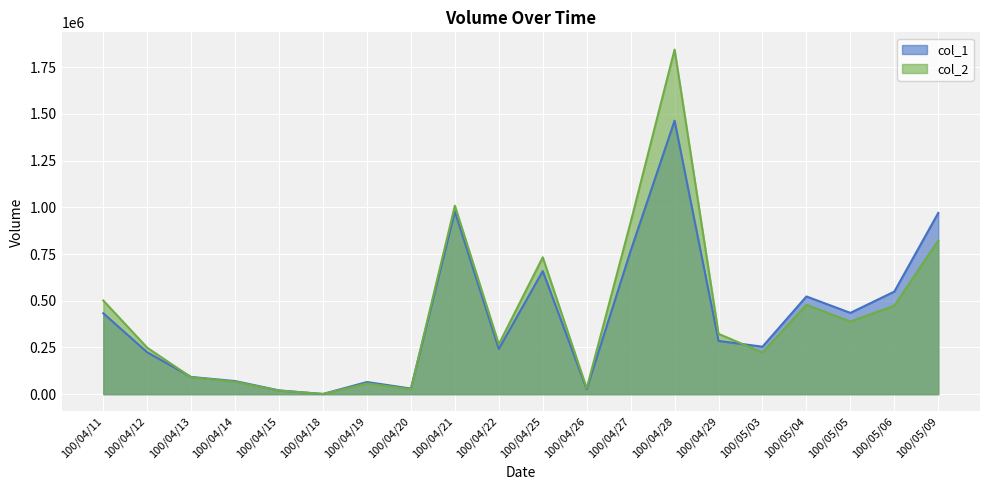

In col_1, how many points are lower than both neighbors (excluding endpoints)?

6